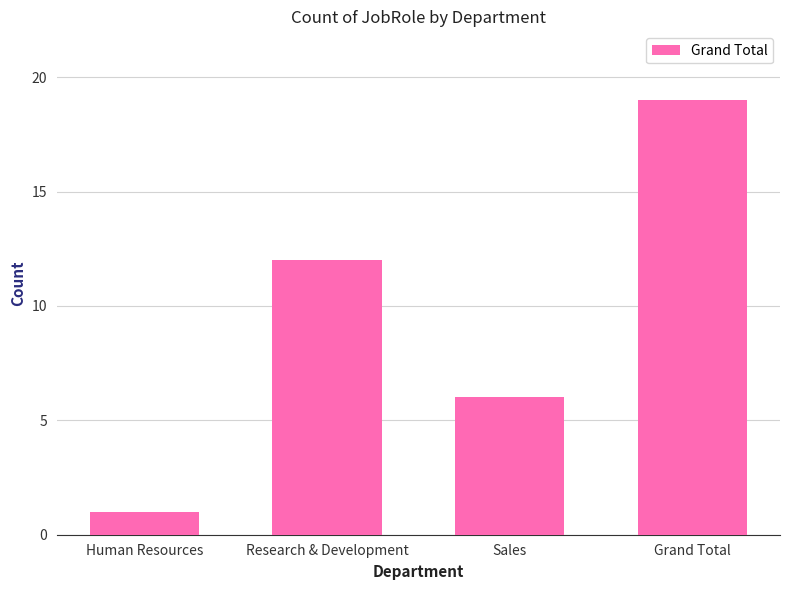

What is the difference between the values at Sales and Research & Development?

6